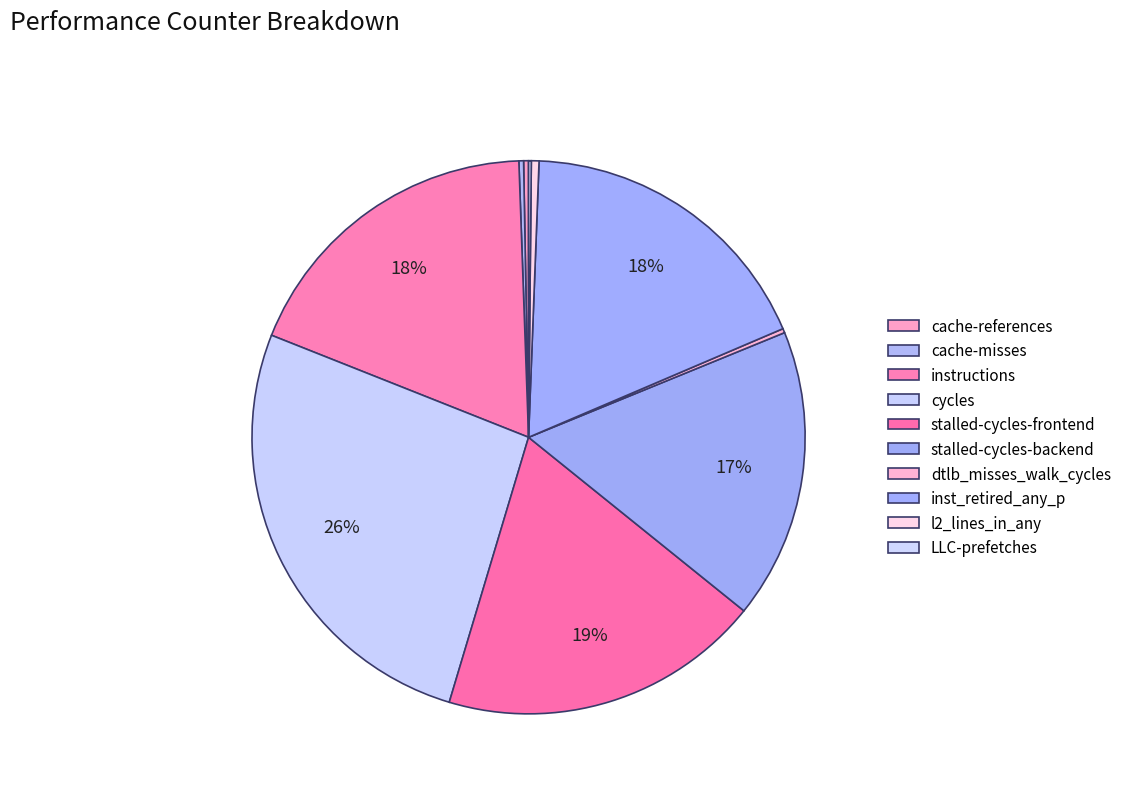

How many slices are in this pie chart?

10